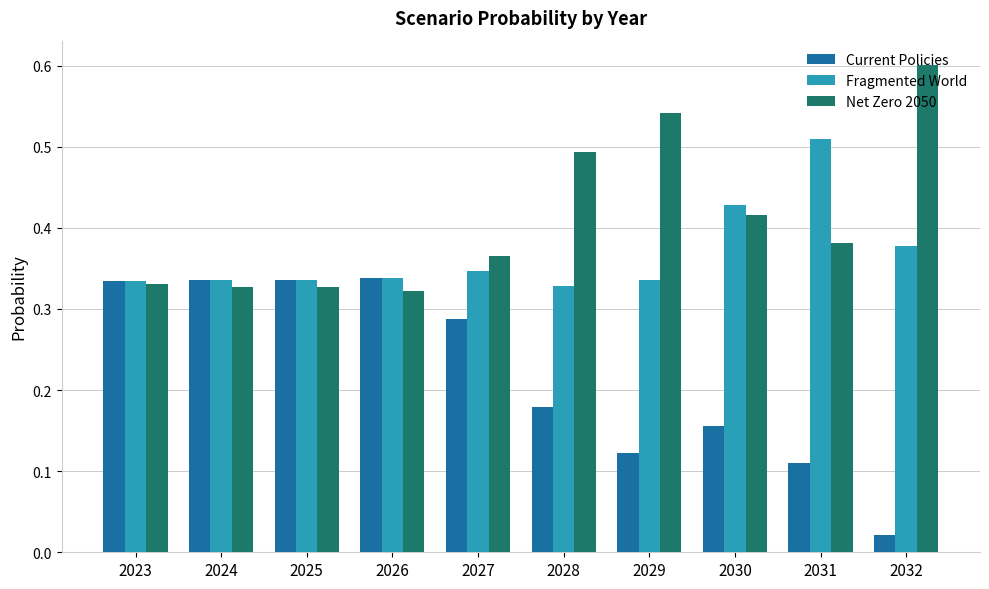

Which series has the widest spread of values?

Current Policies